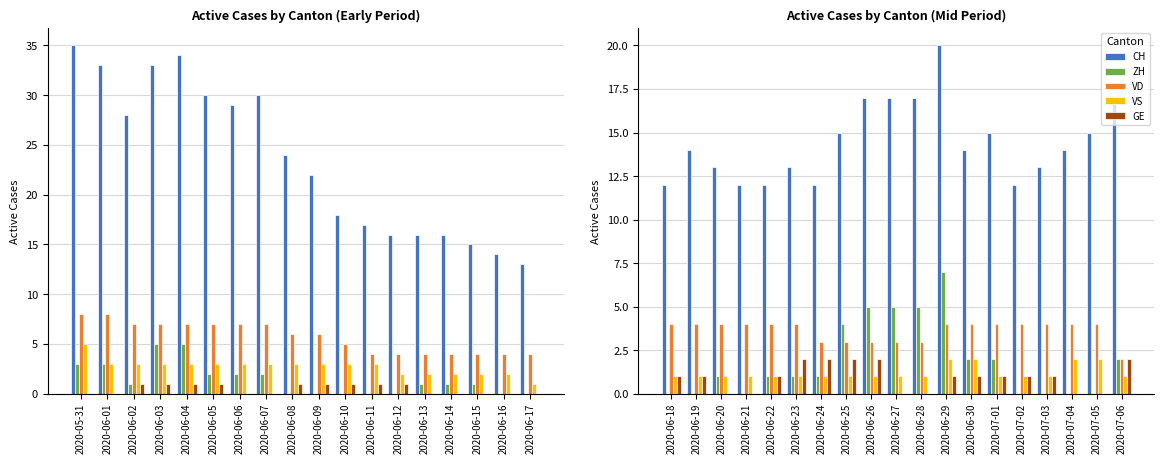

Reading left to right, what are all the values shown in this chart?

CH: 12	14	13	12	12	13	12	15	17	17	17	20	14	15	12	13	14	15	17
ZH: 0	0	1	0	1	1	1	4	5	5	5	7	2	2	0	0	0	0	2
VD: 4	4	4	4	4	4	3	3	3	3	3	4	4	4	4	4	4	4	2
VS: 1	1	1	1	1	1	1	1	1	1	1	2	2	1	1	1	2	2	1
GE: 1	1	0	0	1	2	2	2	2	0	0	1	1	1	1	1	0	0	2